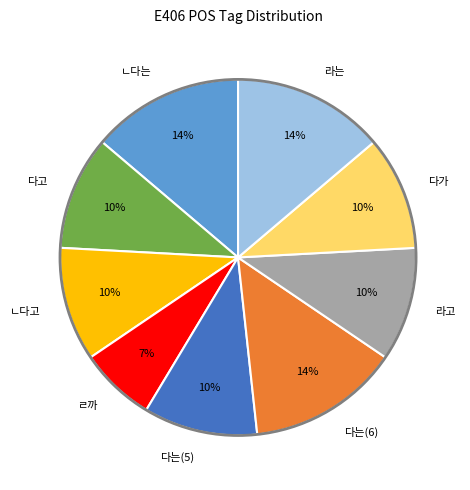

To the nearest percent, what is the average slice percentage?

11%